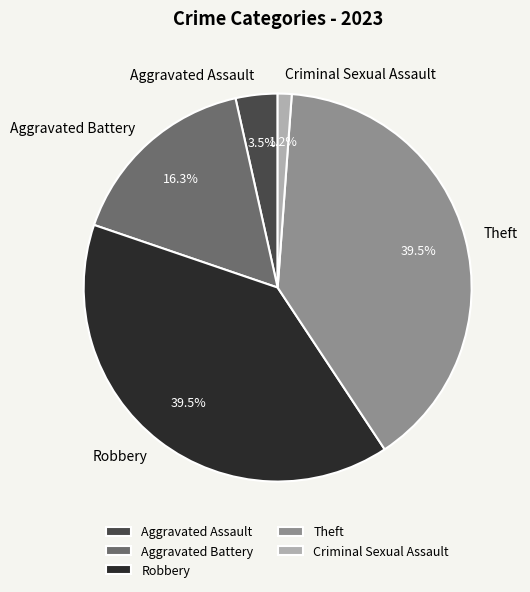

Does any single category account for the majority?

No